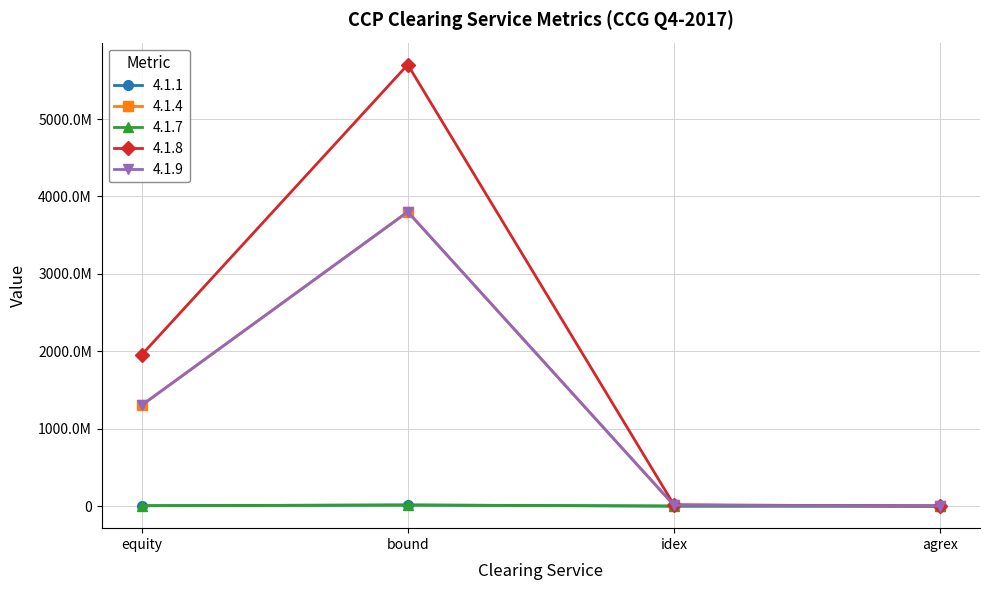

What is the maximum value shown in the chart?

5702934000.0